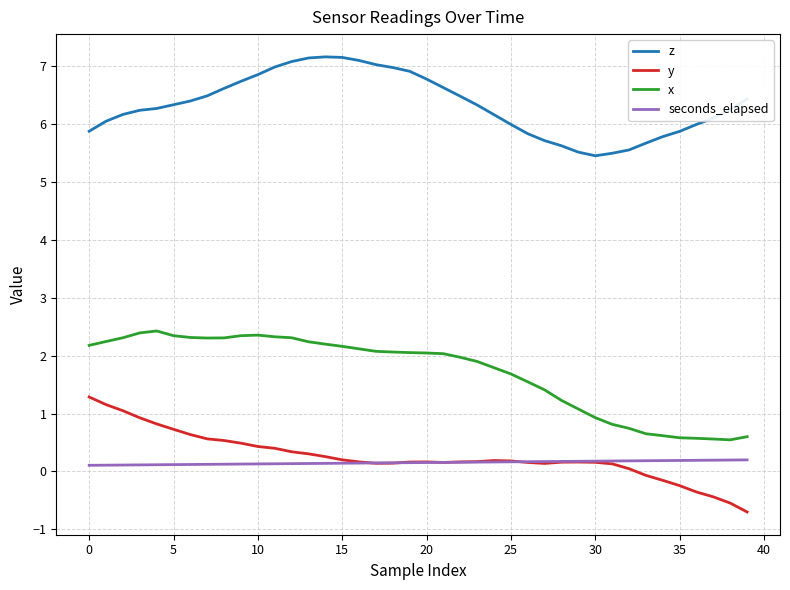

True or false: seconds_elapsed and x cross at least once.

False